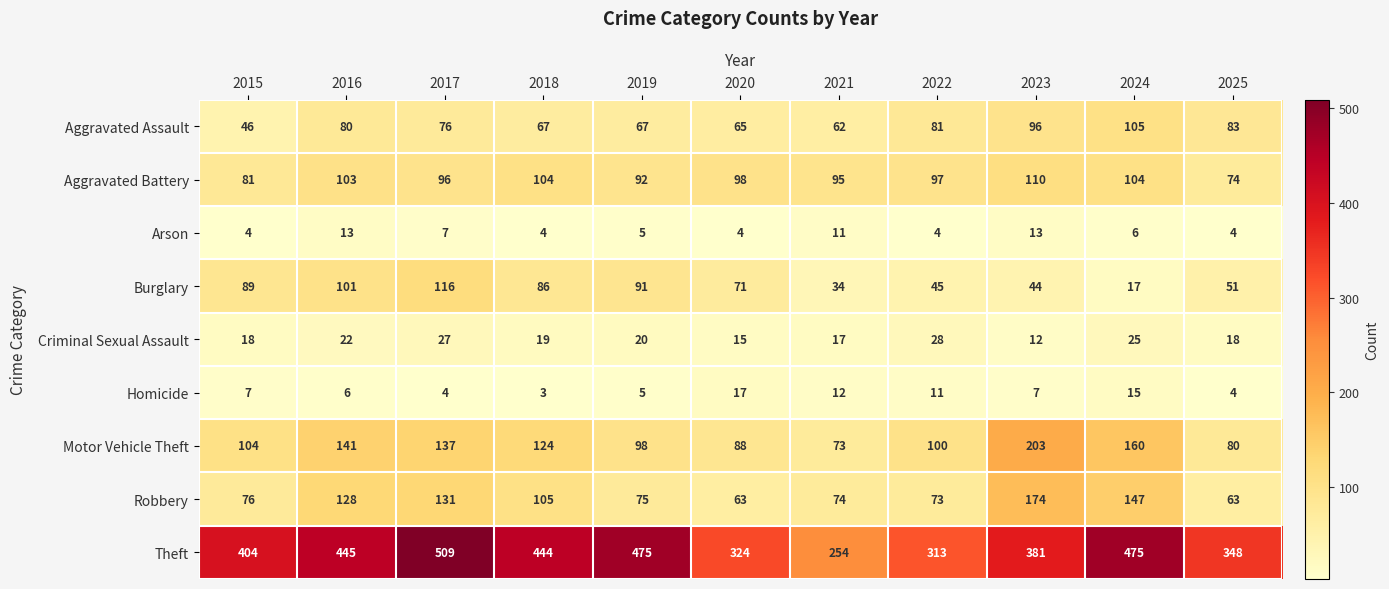

At which category does the chart reach its minimum across all series?

2018